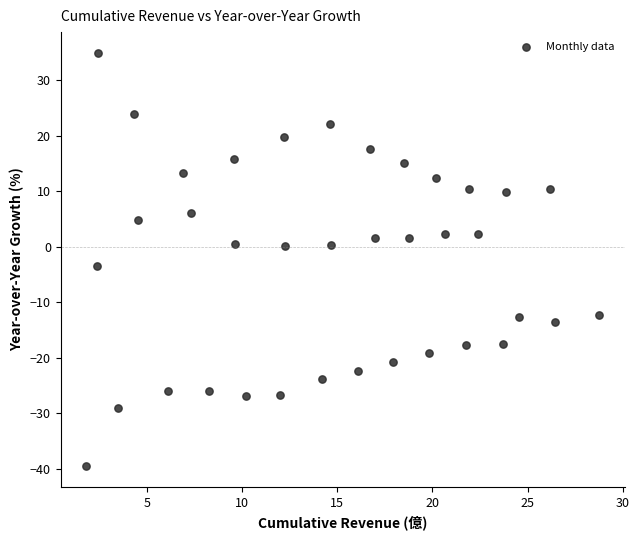

What is the range of Y values (max minus min)?

74.4